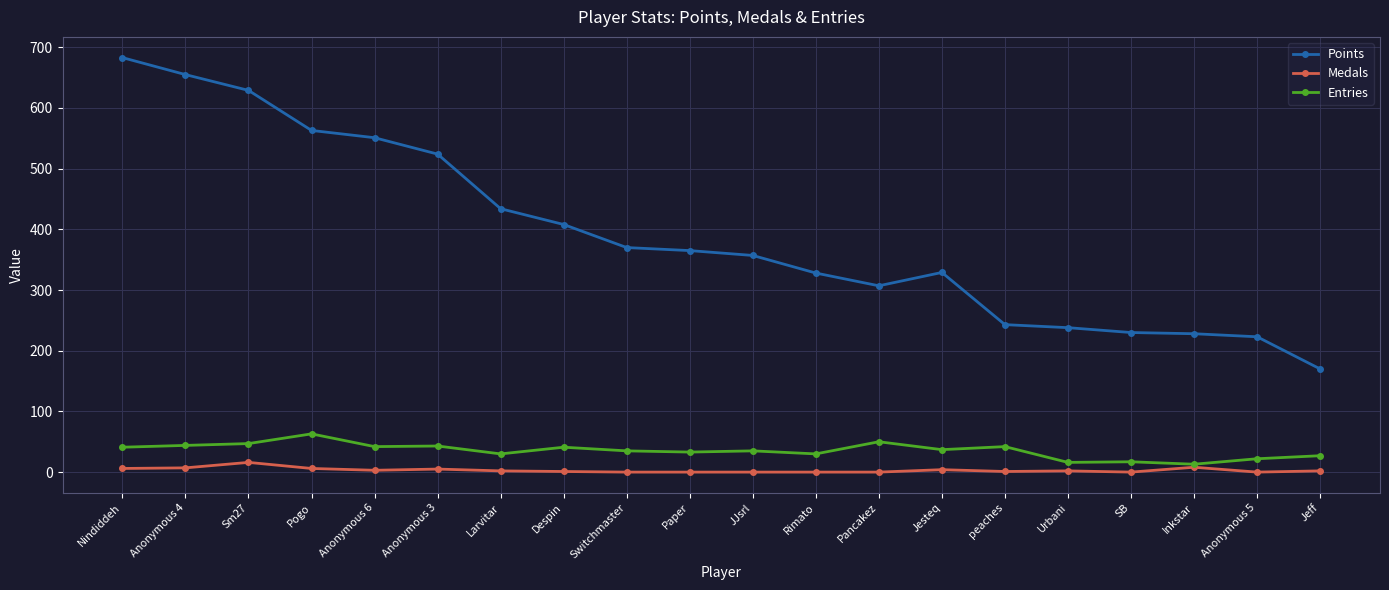

True or false: Points and Entries cross at least once.

False